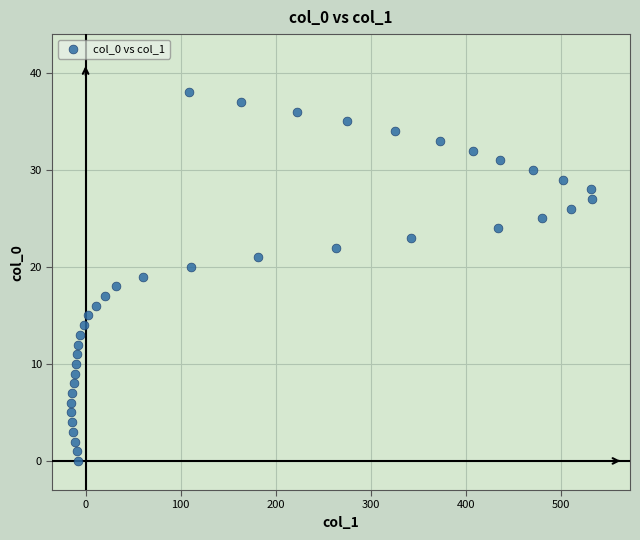

How many data points are displayed?

39